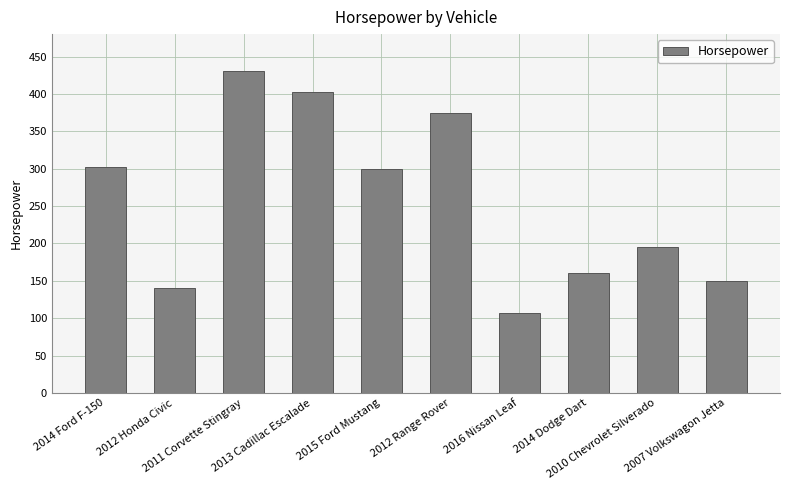

Where does the data first go above 300?

2014 Ford F-150